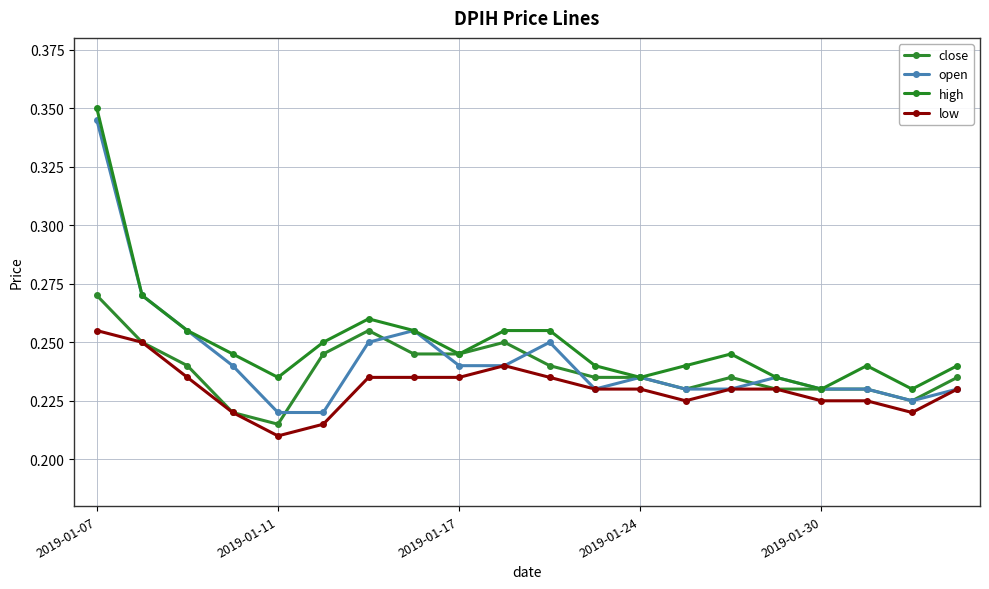

Which series has the largest total across all categories?

high